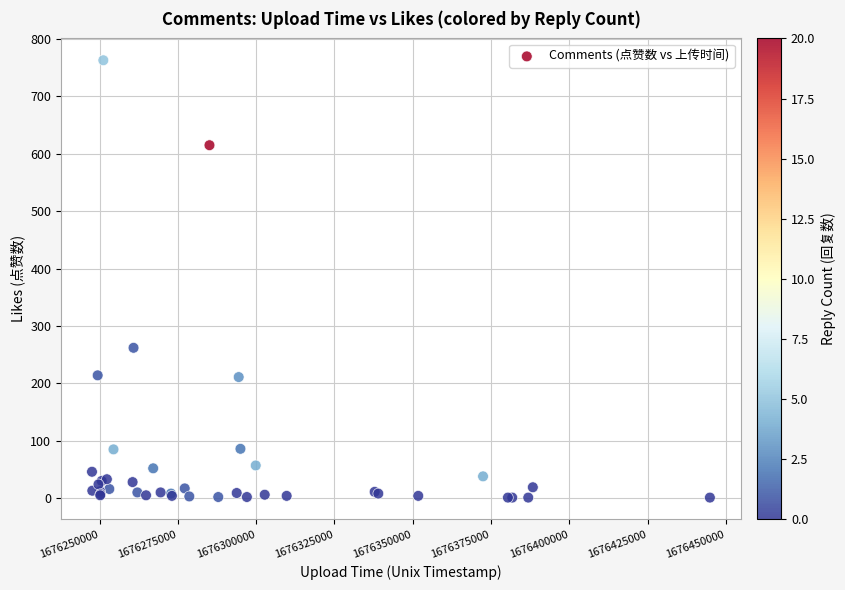

What Y value in the scatter plot is closest to 382?

262